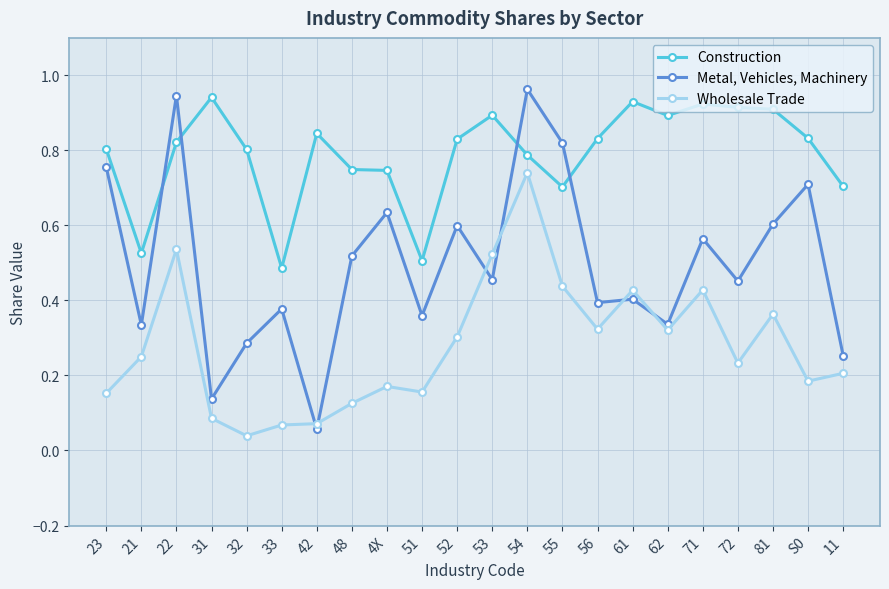

Which series has the widest spread of values?

Metal, Vehicles, Machinery